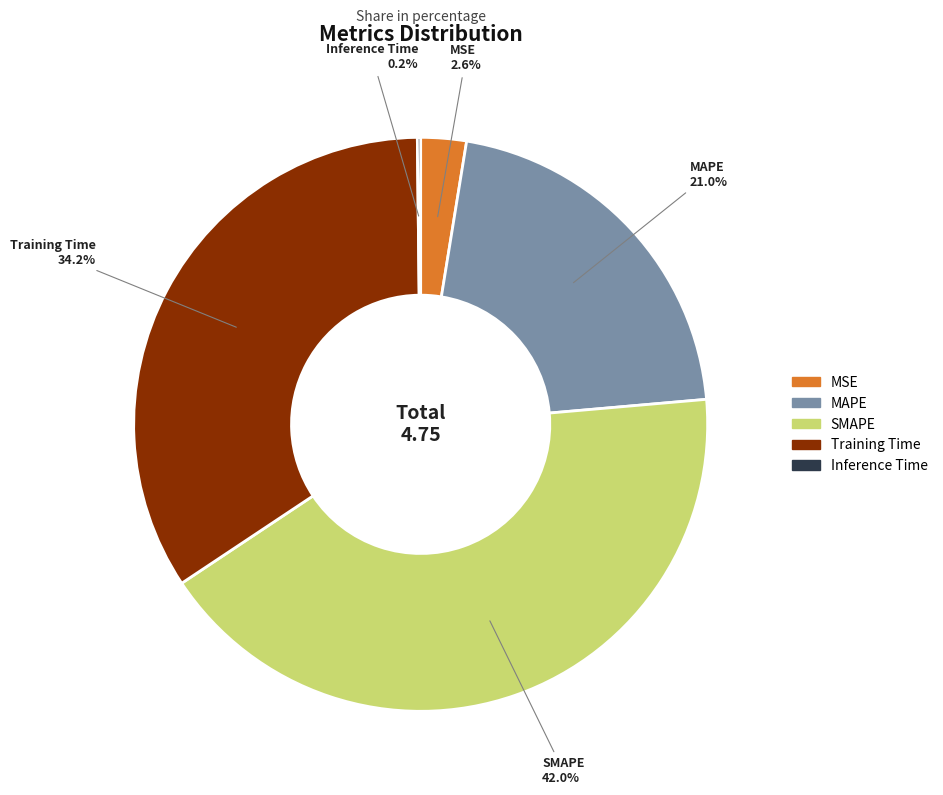

Does MAPE account for over 50% of the chart?

No